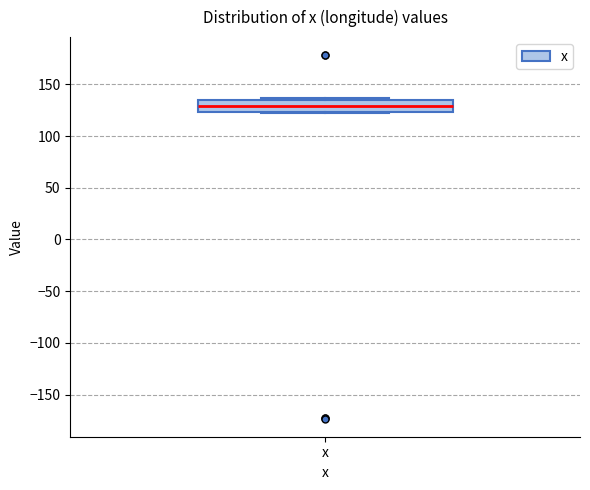

Transcribe this box plot: give where the median line is, the range the box spans, and where the two whiskers end, as read against the y-axis. The values are not printed on the chart, so give them approximately, as read against the axis.

median 130, box 125 to 135, whiskers 120 to 135 (just above the box's upper edge)